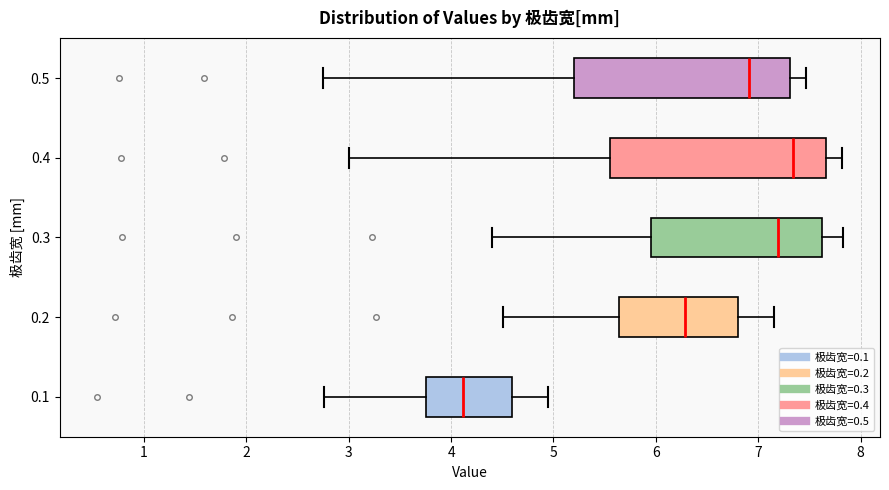

Where does the left whisker of the box at y = 0.5 end on the x-axis? The values are not printed on the chart, so give them approximately, as read against the axis.

2.7